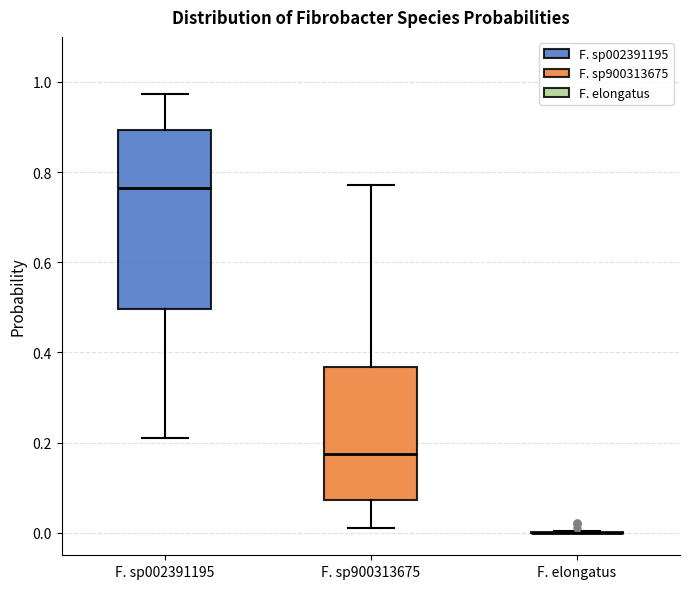

Where does the median line of the box for F. sp900313675 sit on the y-axis? The values are not printed on the chart, so give them approximately, as read against the axis.

0.18